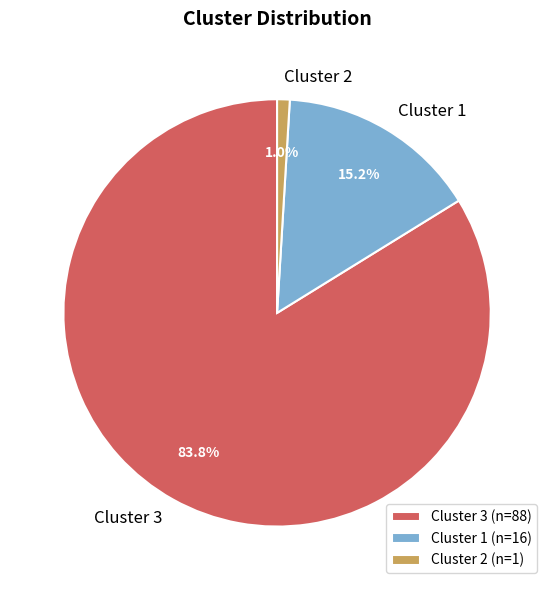

Which has a higher value, Cluster 1 or Cluster 2?

Cluster 1